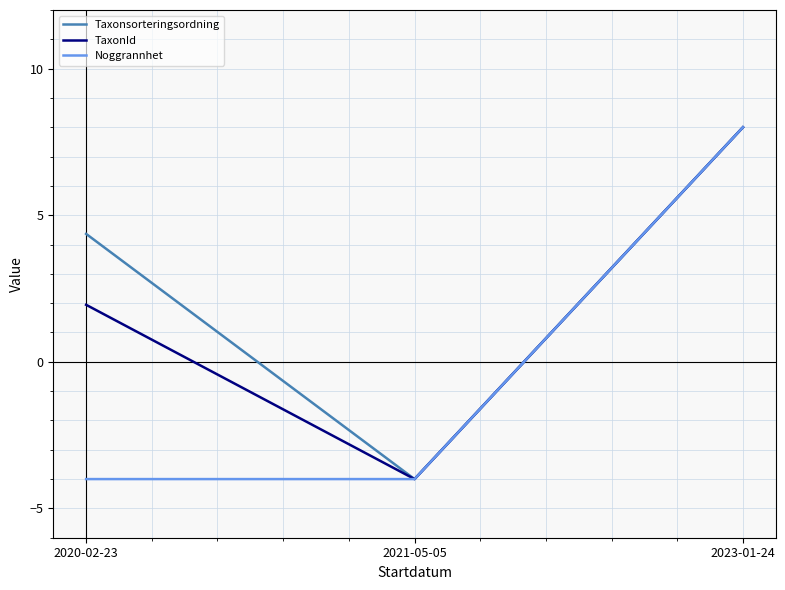

Reading left to right, extract all data points from this chart.

Taxonsorteringsordning: 4.4	-4.0	8.0
TaxonId: 1.9	-4.0	8.0
Noggrannhet: -4.0	-4.0	8.0